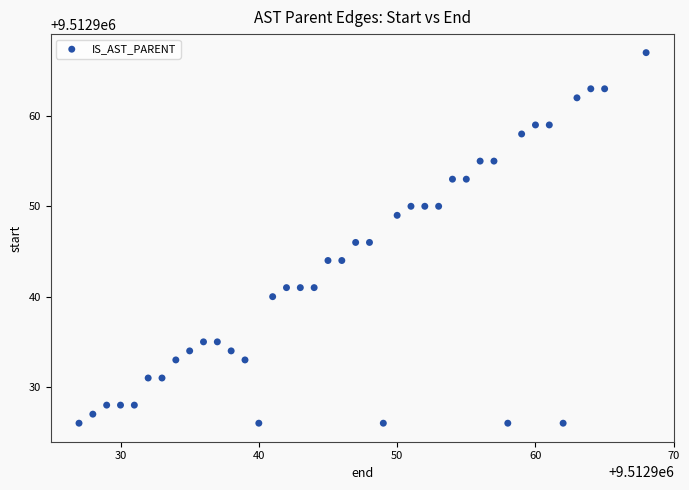

What is the range of Y values (max minus min)?

41